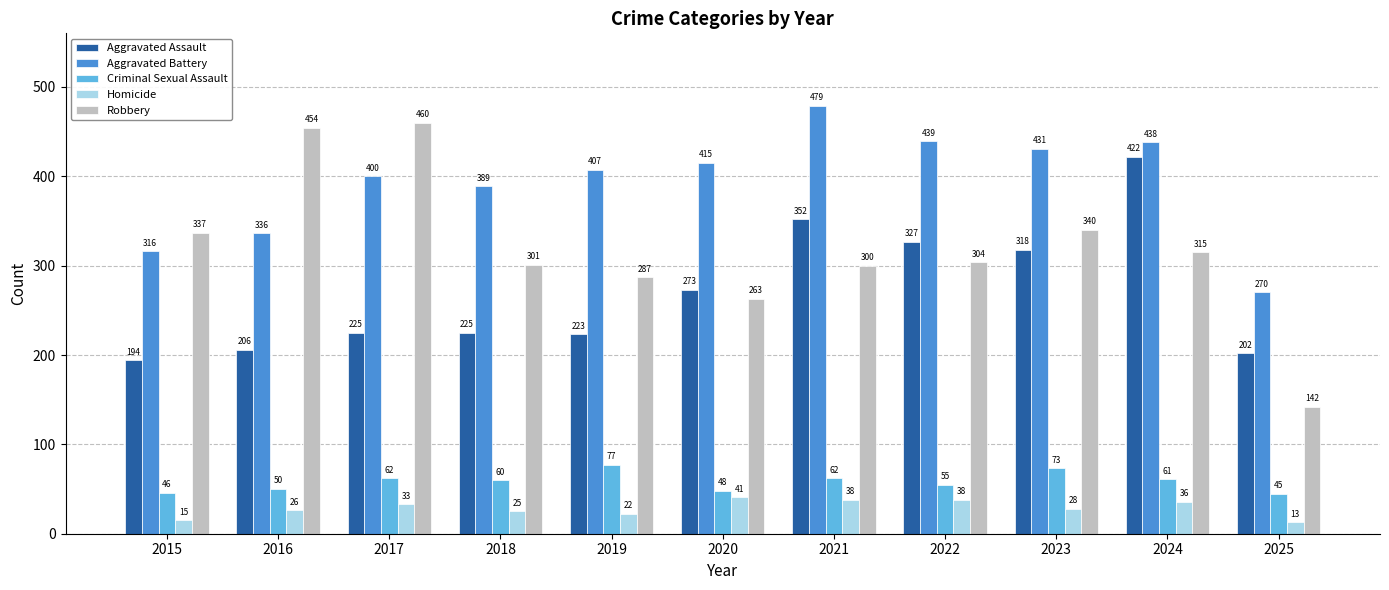

What is the difference between the highest and lowest values at 2022?

401